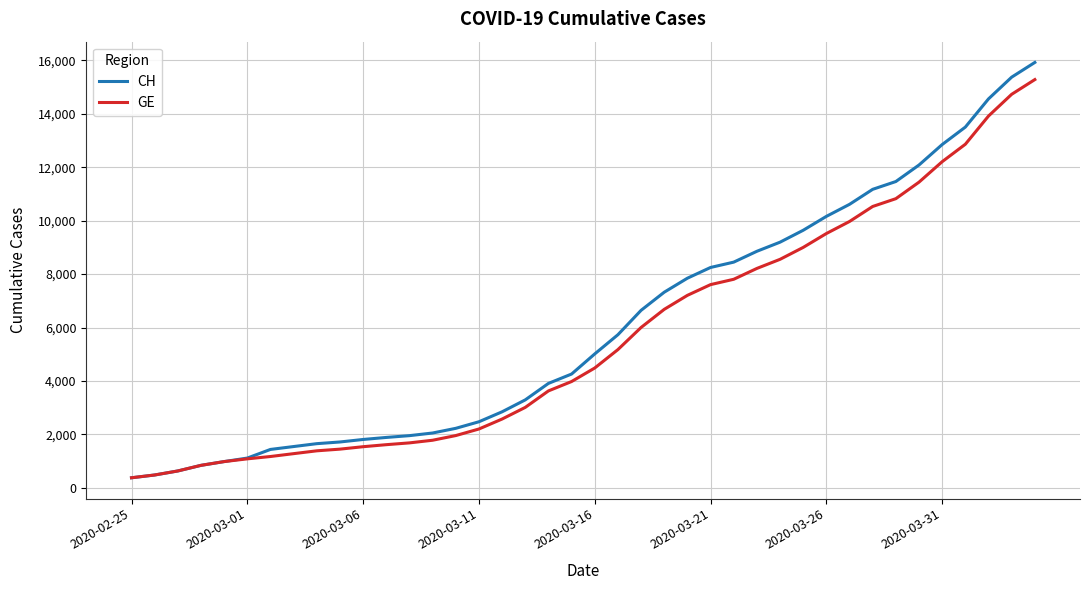

What is the lowest value of the CH series?

375